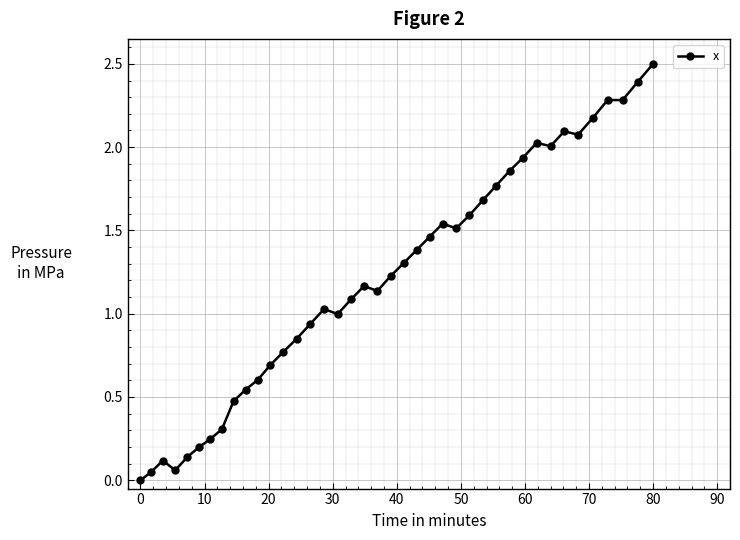

What is the difference between the maximum and minimum values?

2.5